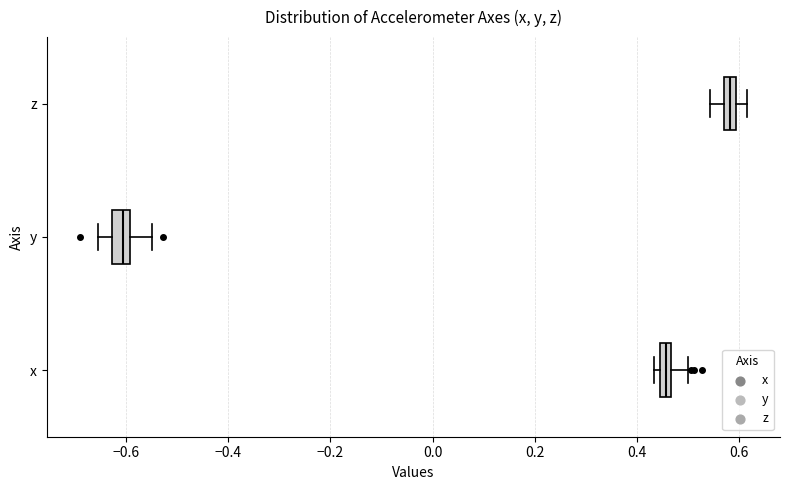

Where does the left whisker of the box for y end on the x-axis? The values are not printed on the chart, so give them approximately, as read against the axis.

-0.66